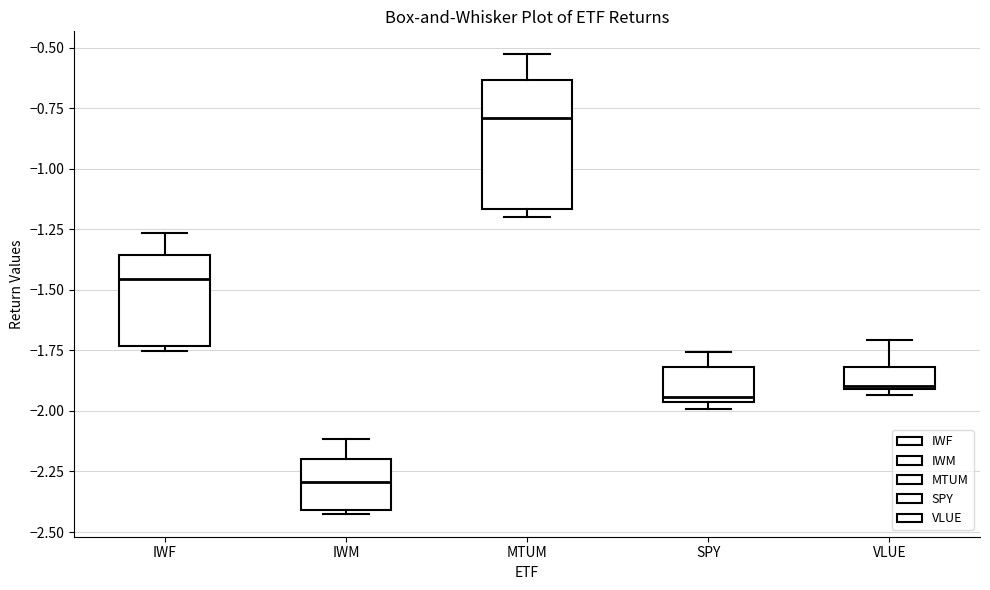

Which box is the tallest, from its lower edge to its upper edge?

MTUM